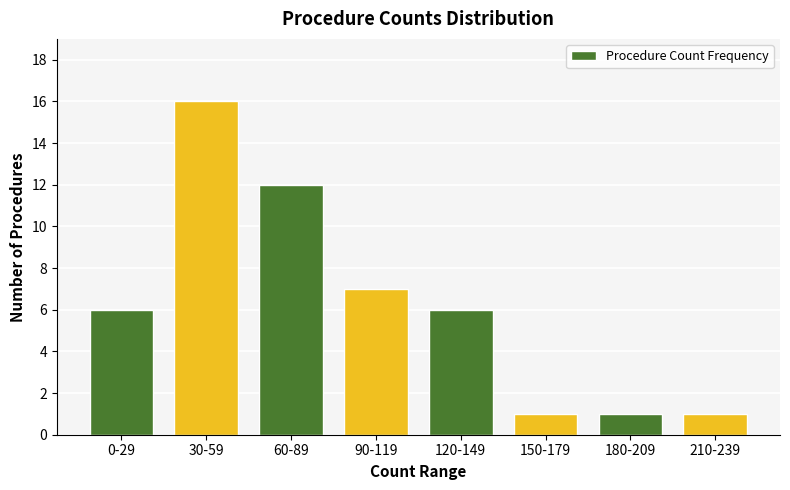

Reading left to right, what are all the values shown in this chart?

0-29=6	30-59=16	60-89=12	90-119=7	120-149=6	150-179=1	180-209=1	210-239=1